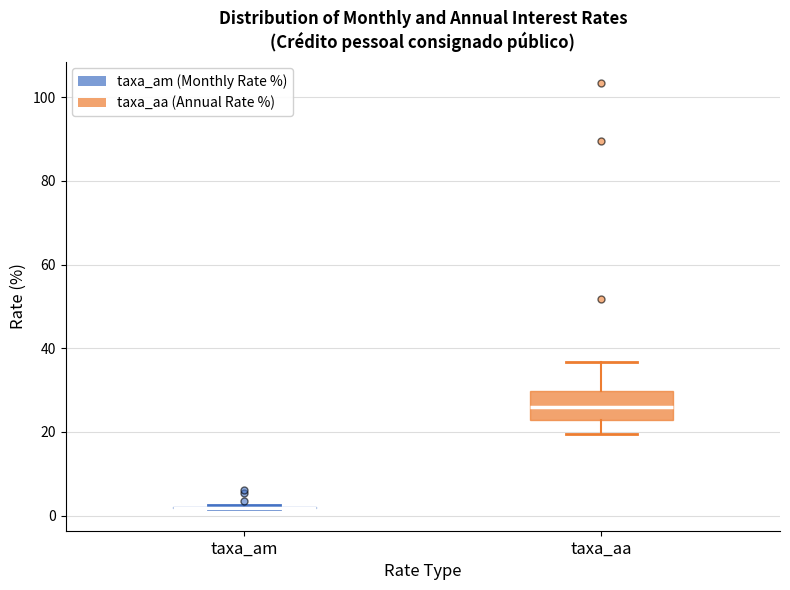

Reading left to right, transcribe this box plot: for each box, give where its median line is, the range the box spans, and where its two whiskers end, as read against the y-axis. The values are not printed on the chart, so give them approximately, as read against the axis.

taxa_am: box collapsed to a line at 2, whiskers 2 to 2
taxa_aa: median 26, box 22 to 30, whiskers 20 to 36